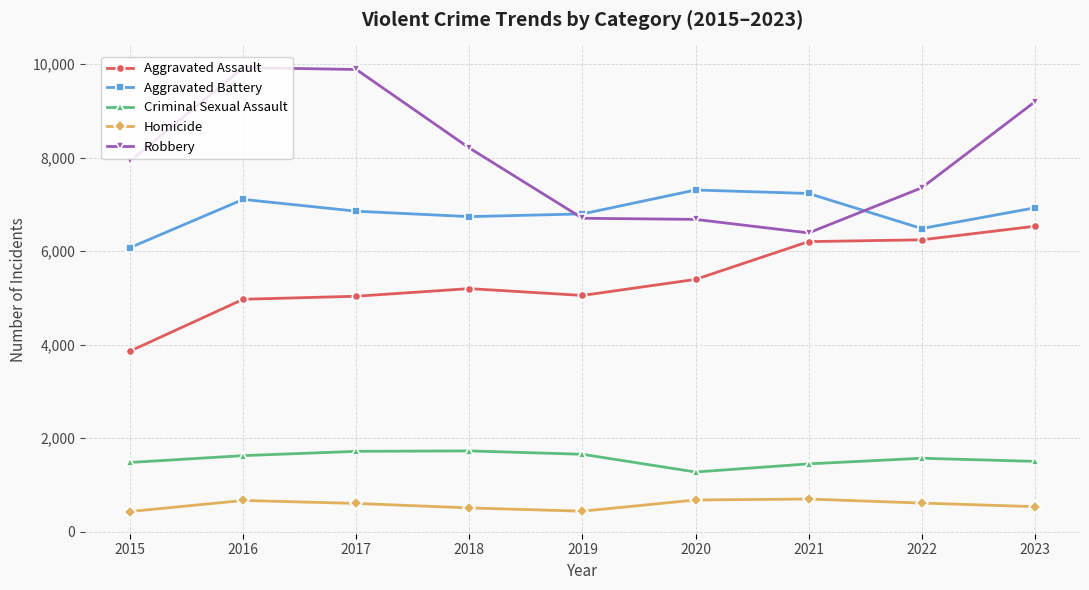

True or false: Aggravated Battery and Criminal Sexual Assault cross at least once.

False